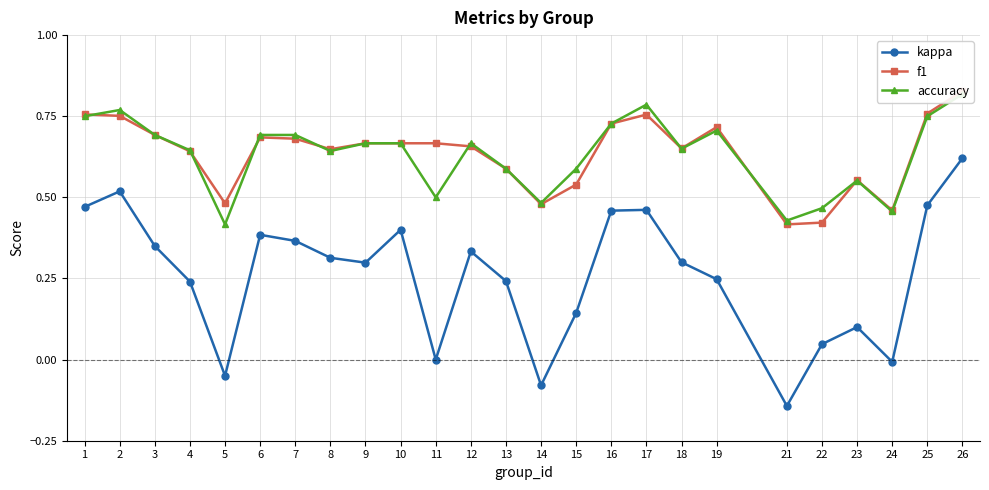

What is the sum of all accuracy values?

15.8